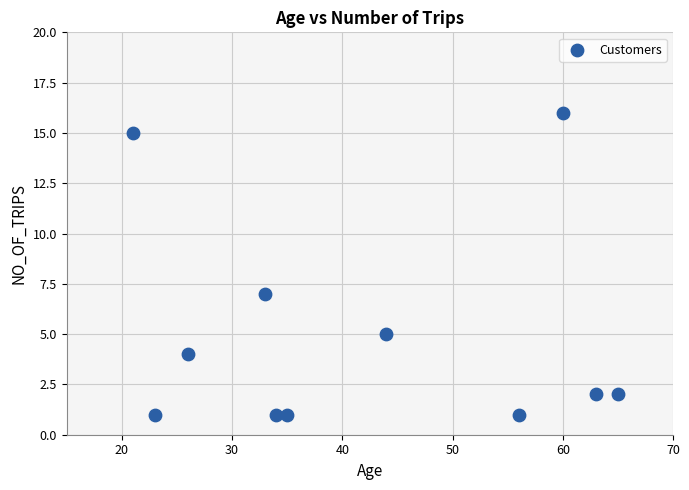

What Y value in the scatter plot is closest to 8?

7